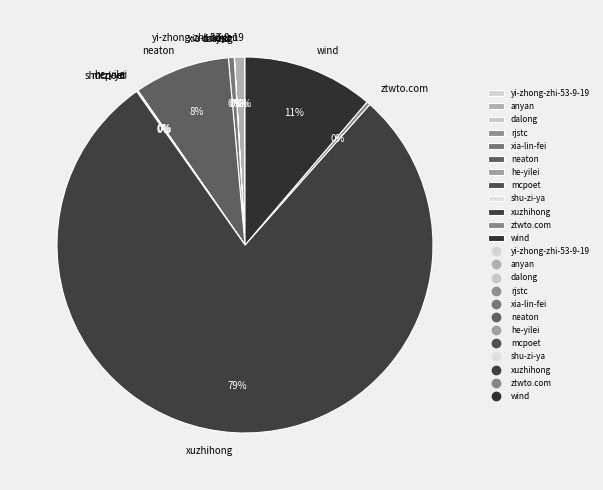

Does xuzhihong account for over 50% of the chart?

Yes